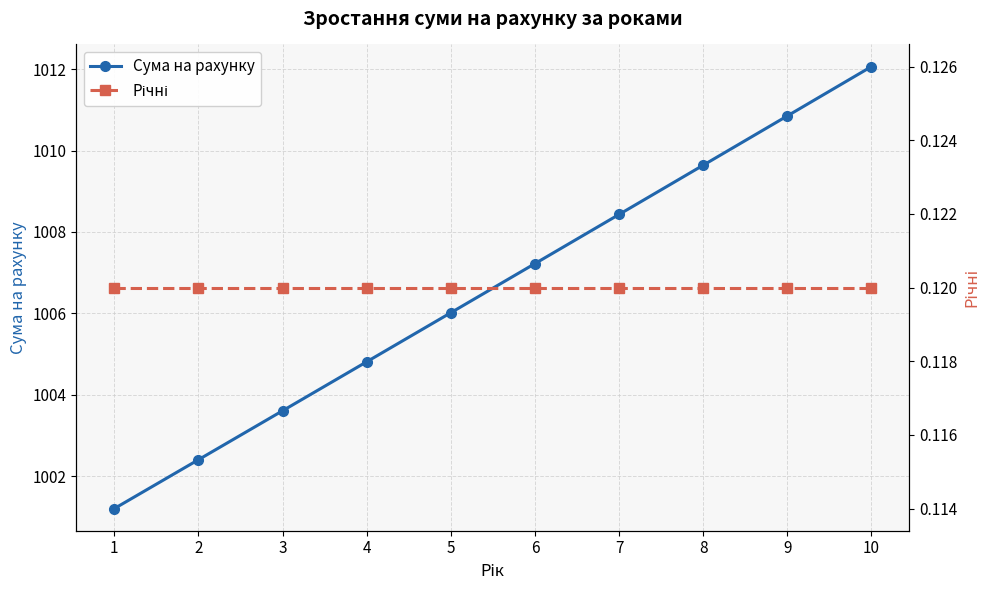

What is the average value of the Річні series?

0.1